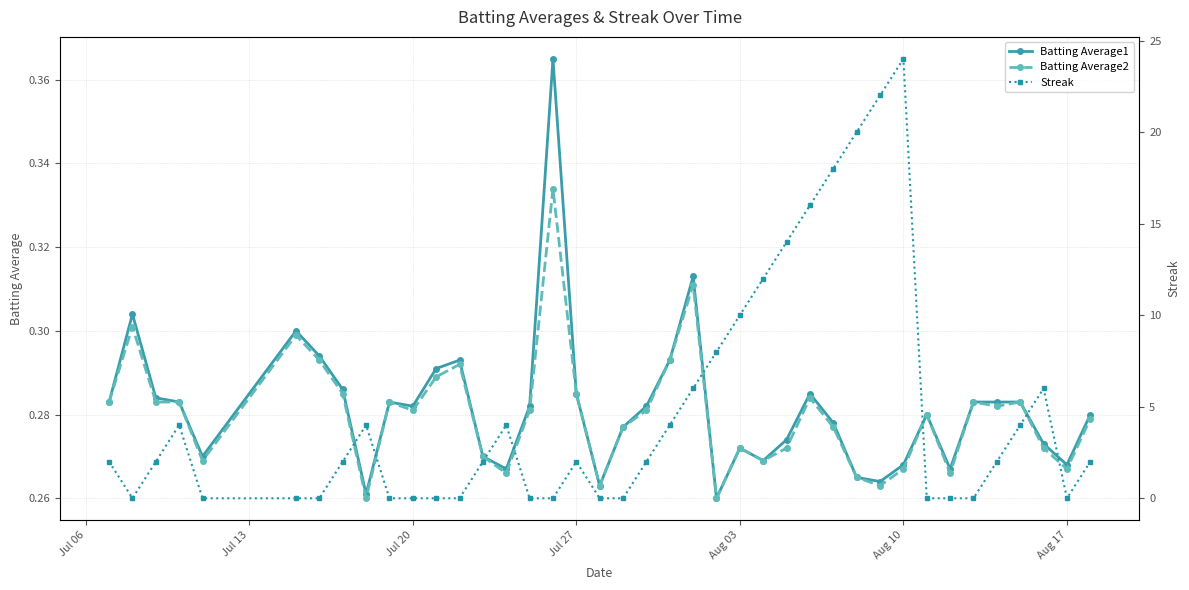

True or false: Batting Average1 has more than 1 interior local peaks.

True